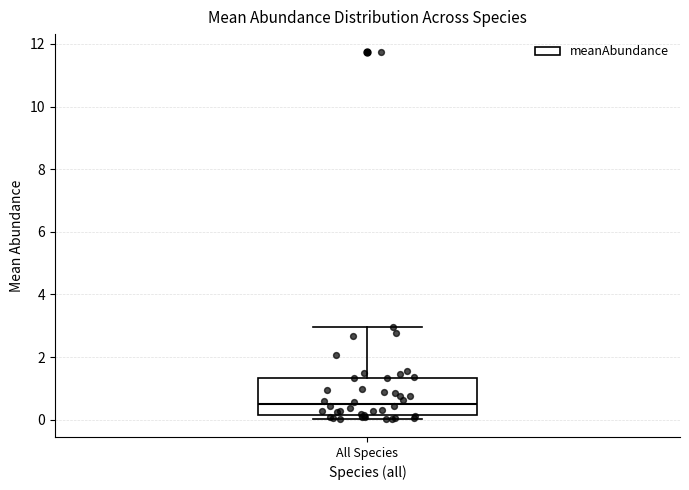

Read this box plot against the y-axis: the position of the median line, the range covered by the box, and the ends of both whiskers. The values are not printed on the chart, so give them approximately, as read against the axis.

median 0.6, box 0.2 to 1.4, whiskers 0.0 to 3.0